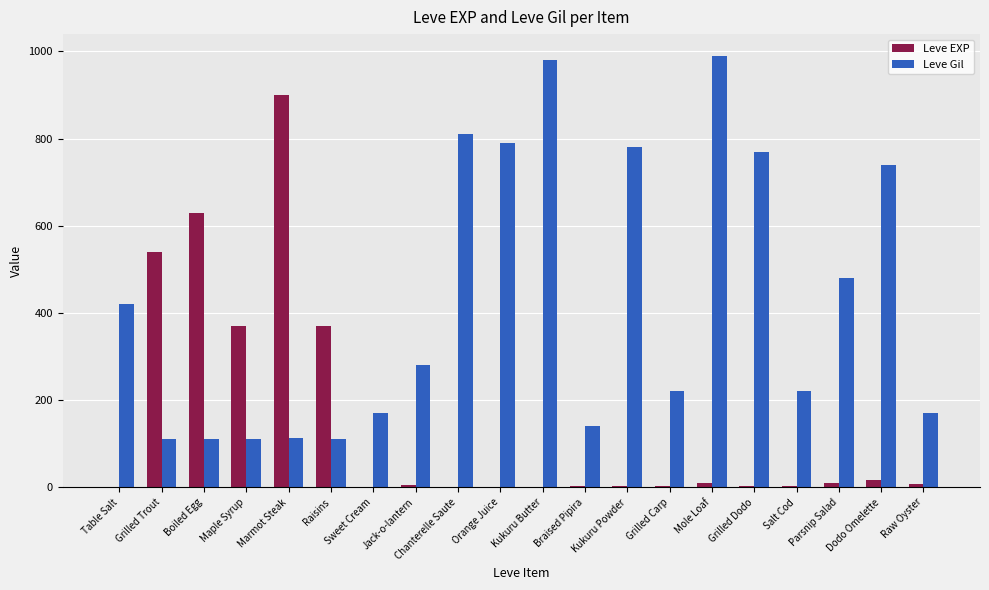

What is the maximum value for Leve EXP?

900